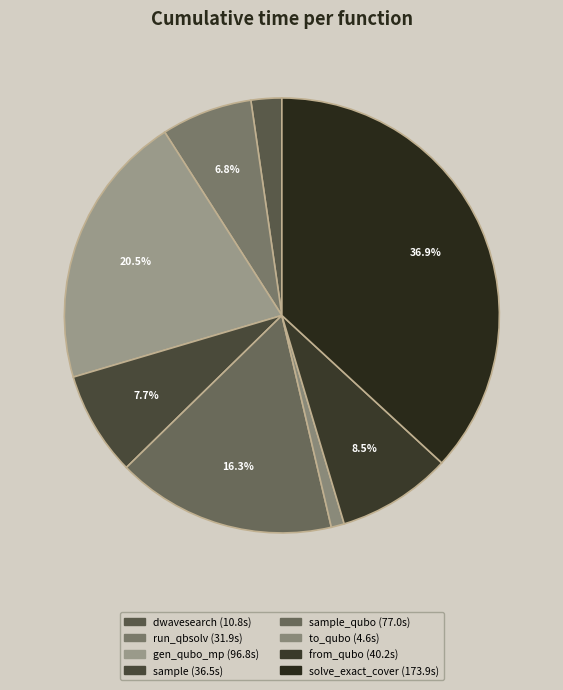

Count the number of slices in the pie.

8